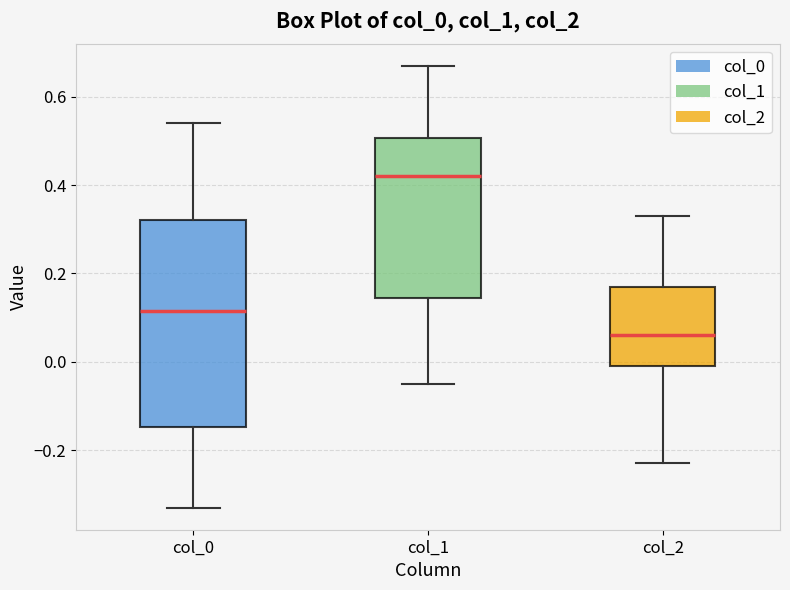

Which box has the lowest median line?

col_2